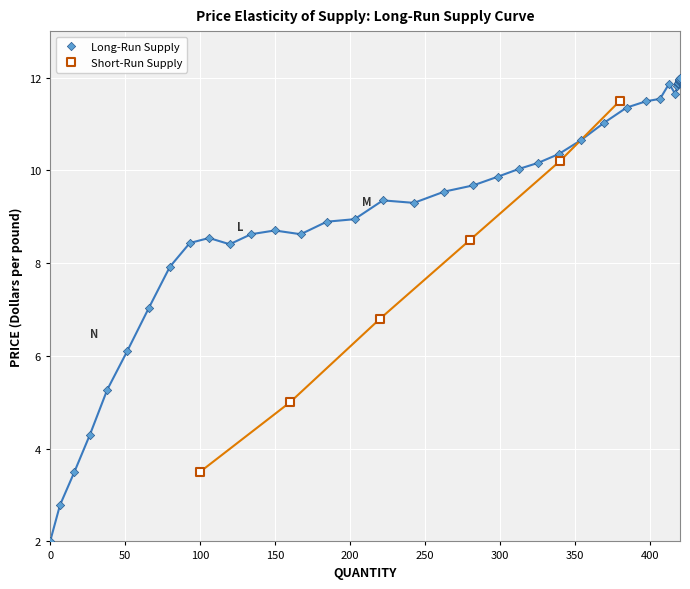

Which series has the widest spread of Y values?

Long-Run Supply